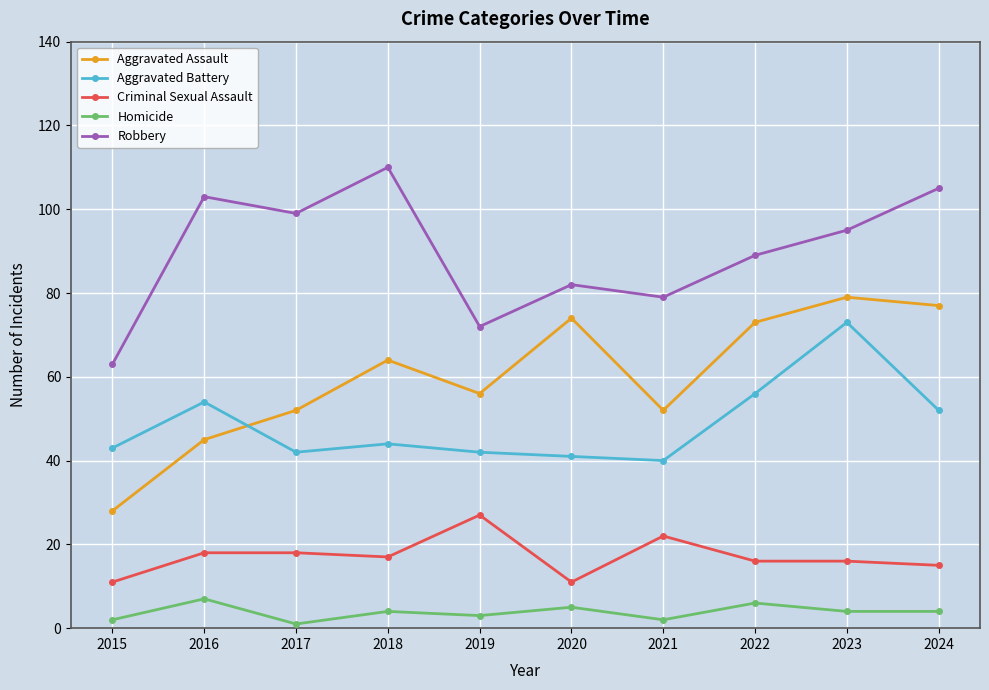

Is it true that Criminal Sexual Assault equals 15 at 2024?

True